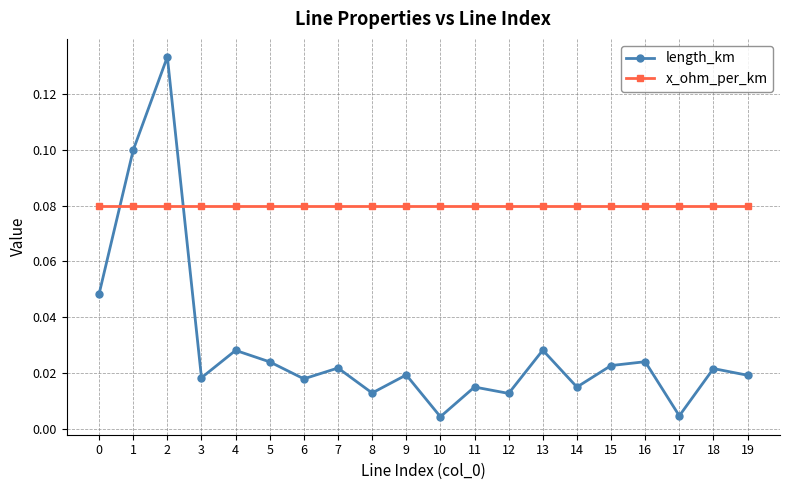

List the series in order of their overall mean, lowest first.

length_km, x_ohm_per_km